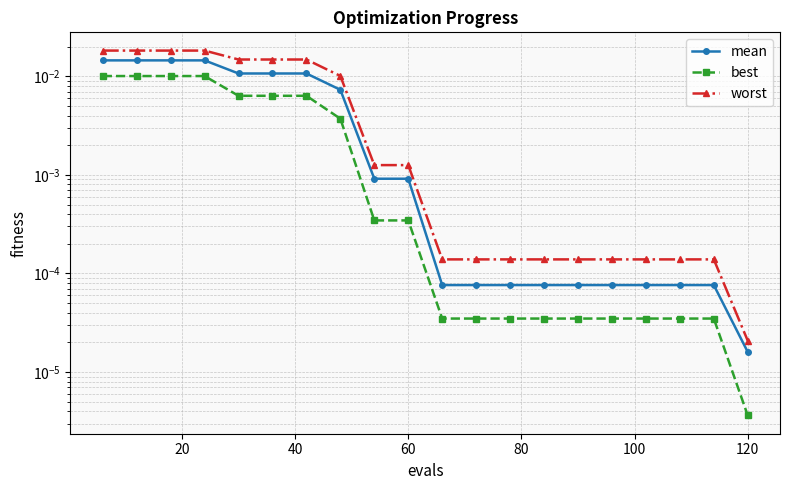

At how many categories does at least one series exceed 0?

20